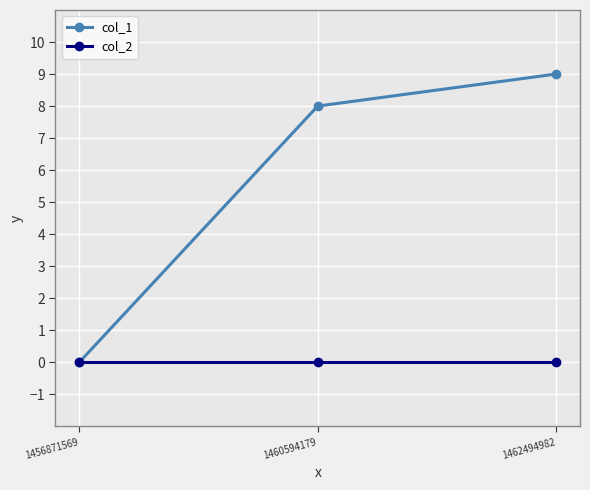

What is the difference between the col_1 values at 1460594179 and 1456871569?

8